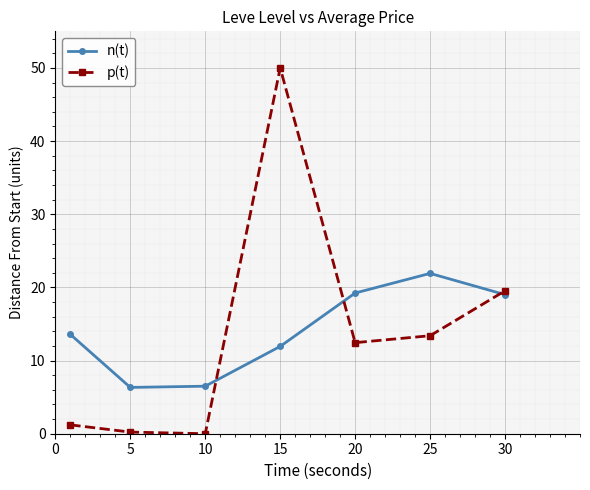

How many intersections are there between n(t) and p(t)?

3